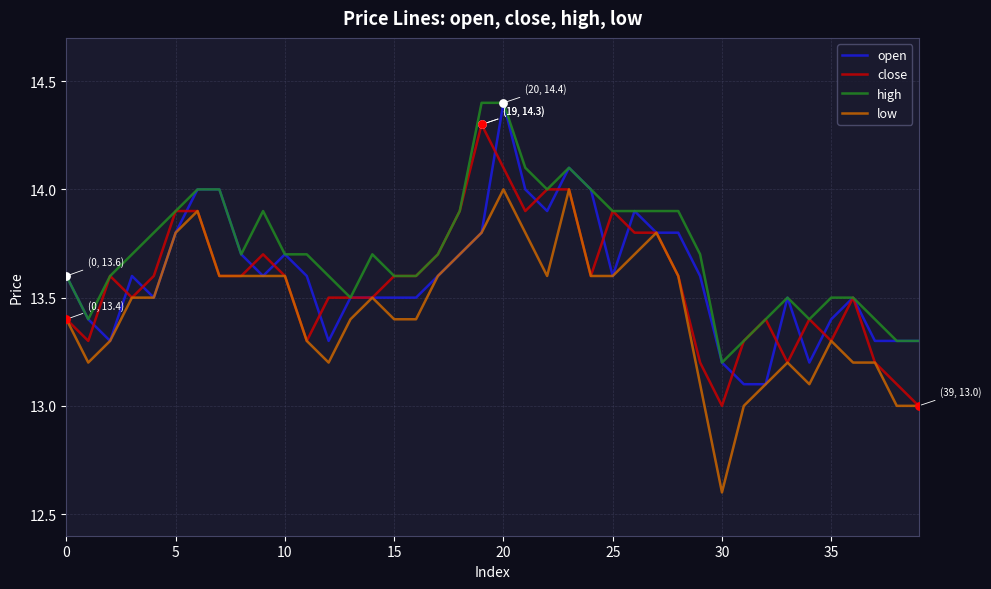

What are all the series names shown in the legend?

open, close, high, low